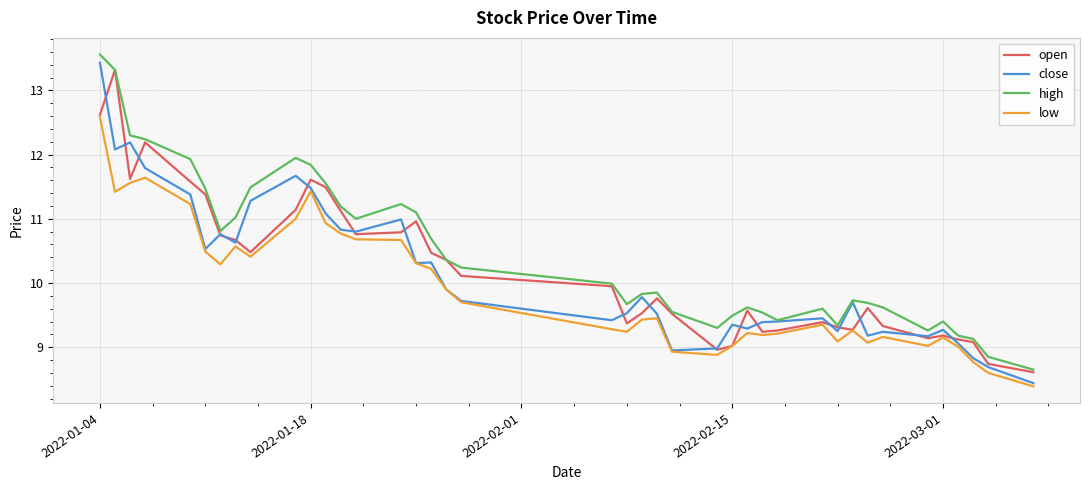

What is the maximum value shown in the chart?

13.6